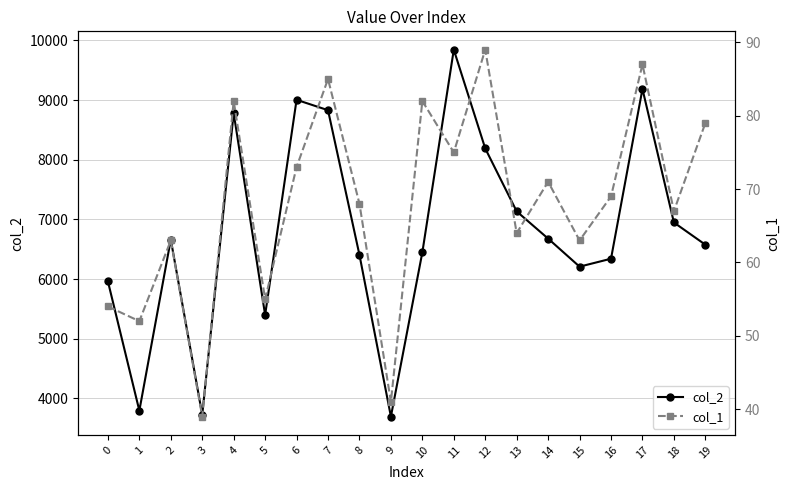

Reading left to right, transcribe all the data shown in this chart.

col_2: 0=5963	1=3796	2=6663	3=3726	4=8782	5=5400	6=9005	7=8831	8=6406	9=3697	10=6449	11=9845	12=8190	13=7135	14=6679	15=6209	16=6342	17=9187	18=6949	19=6577
col_1: 0=54	1=52	2=63	3=39	4=82	5=55	6=73	7=85	8=68	9=41	10=82	11=75	12=89	13=64	14=71	15=63	16=69	17=87	18=67	19=79